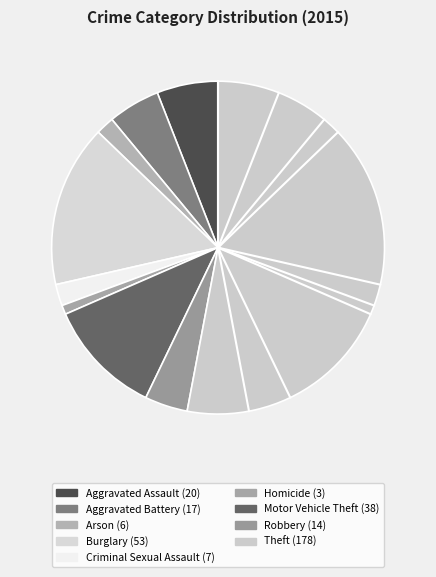

Rank the categories by value from lowest to highest.

Homicide, Arson, Criminal Sexual Assault, Robbery, Aggravated Battery, Aggravated Assault, Motor Vehicle Theft, Burglary, Theft